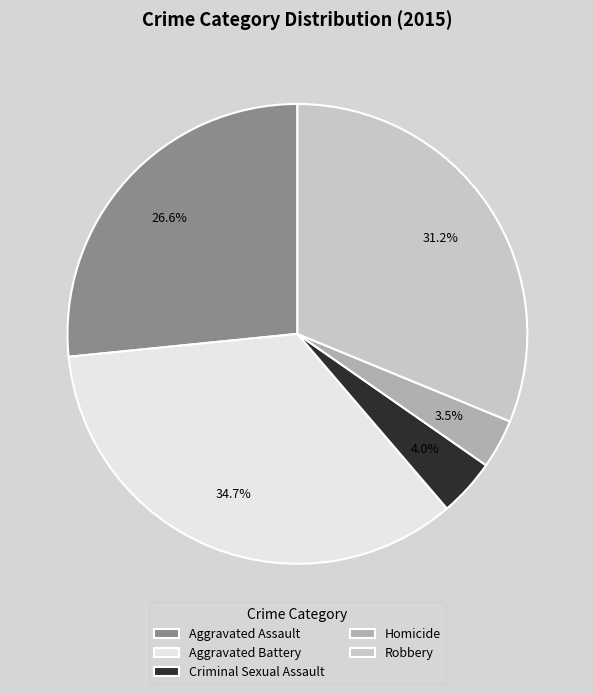

To the nearest percent, what is the difference between the Robbery and Aggravated Assault slice percentages?

5%